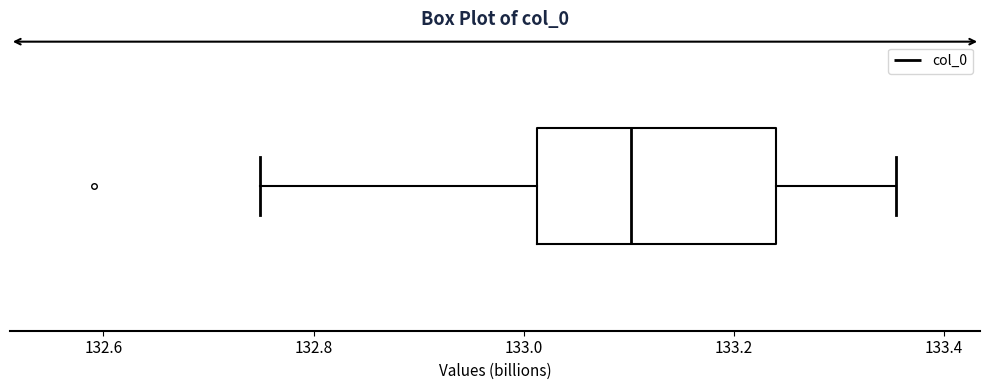

Transcribe this box plot: give where the median line is, the range the box spans, and where the two whiskers end, as read against the x-axis. The values are not printed on the chart, so give them approximately, as read against the axis.

median 133.10, box 133.02 to 133.24, whiskers 132.74 to 133.36